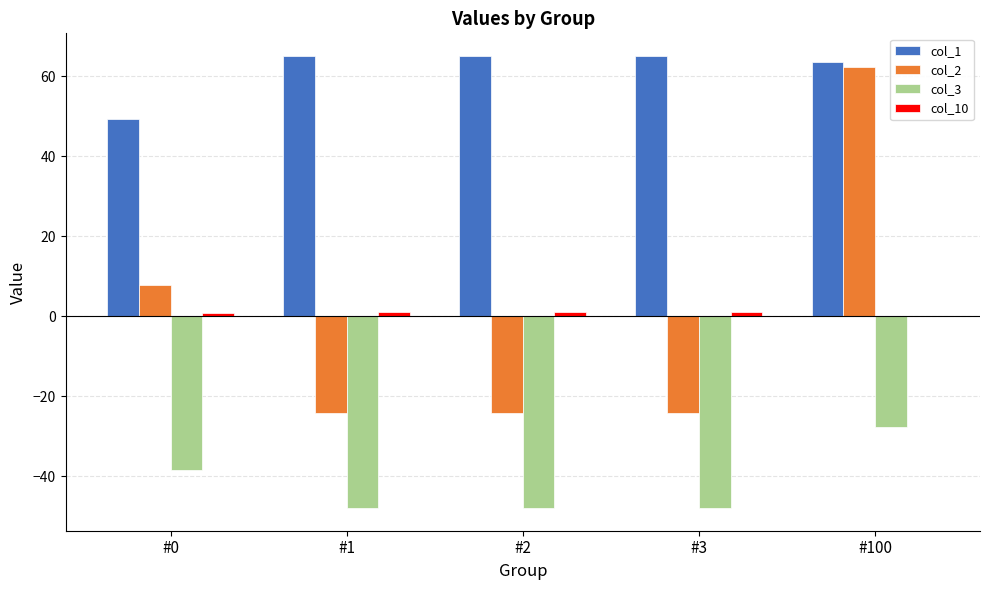

At which category is the sum across all series the highest?

#100